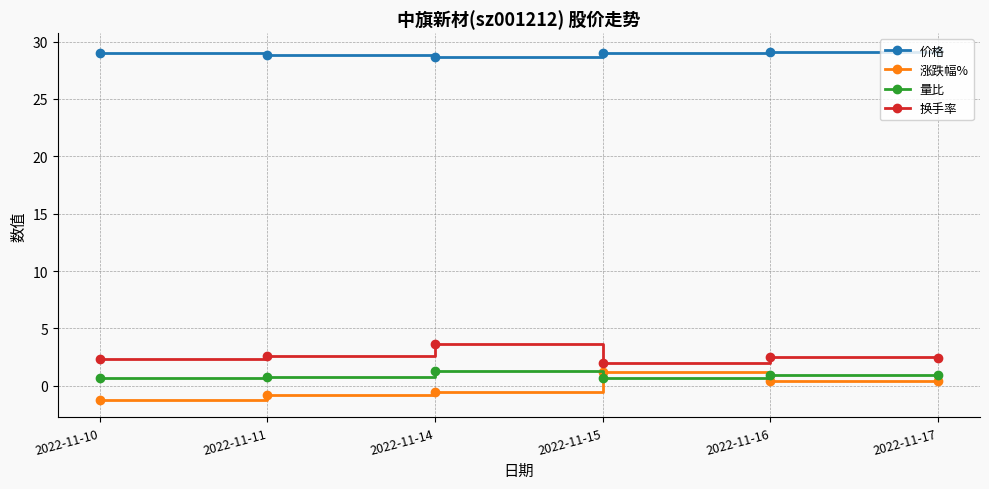

How many lines are shown in the chart?

4